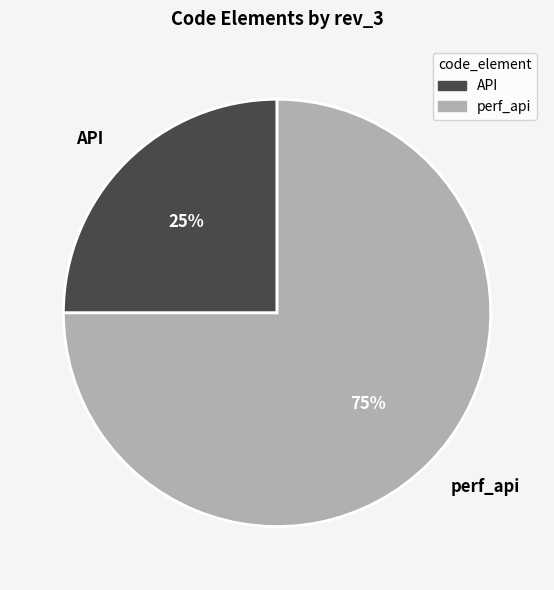

To the nearest percent, what is the difference between the perf_api and API slice percentages?

50%